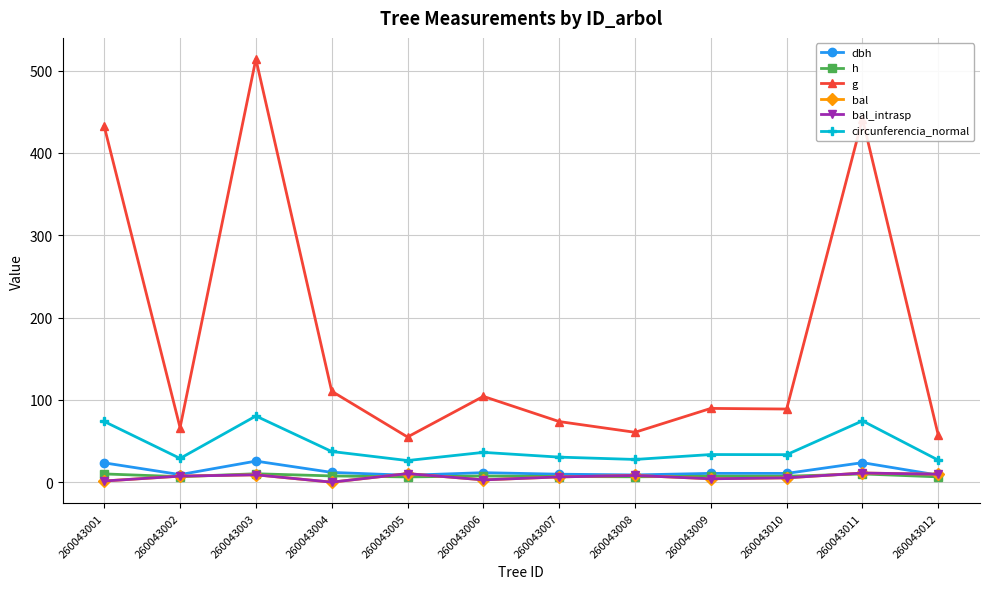

What is the value of the dbh point at the 5th from the left?

8.4